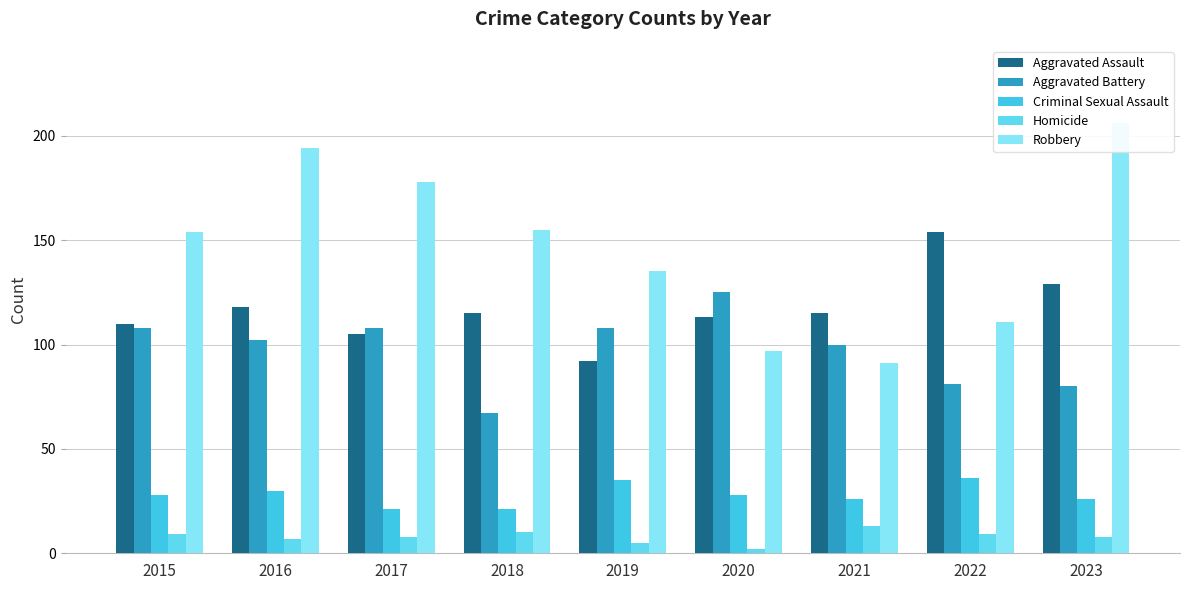

What is the average value of the Criminal Sexual Assault series?

28